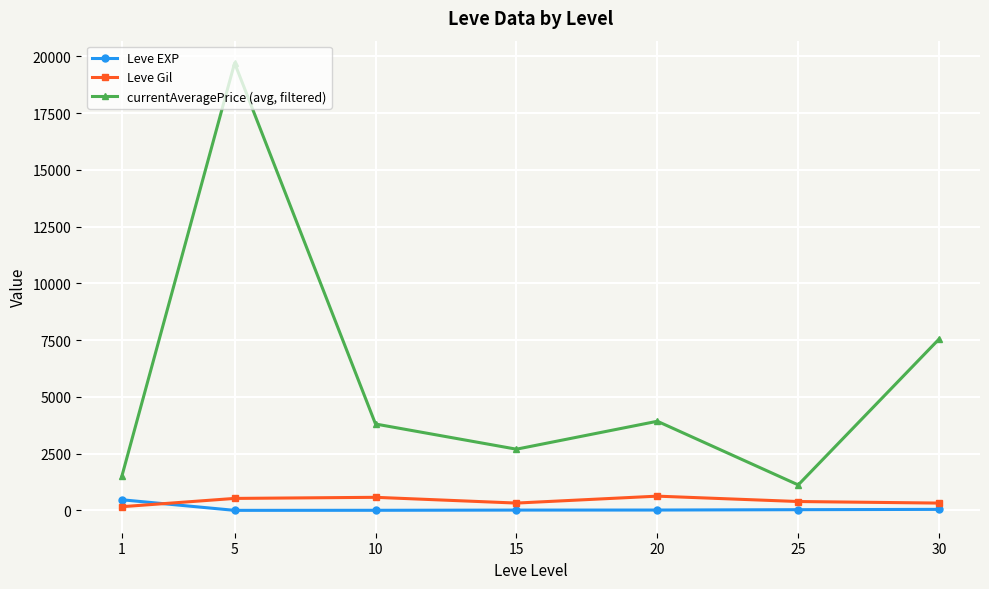

In Leve Gil, how many points are higher than both neighbors (excluding endpoints)?

2